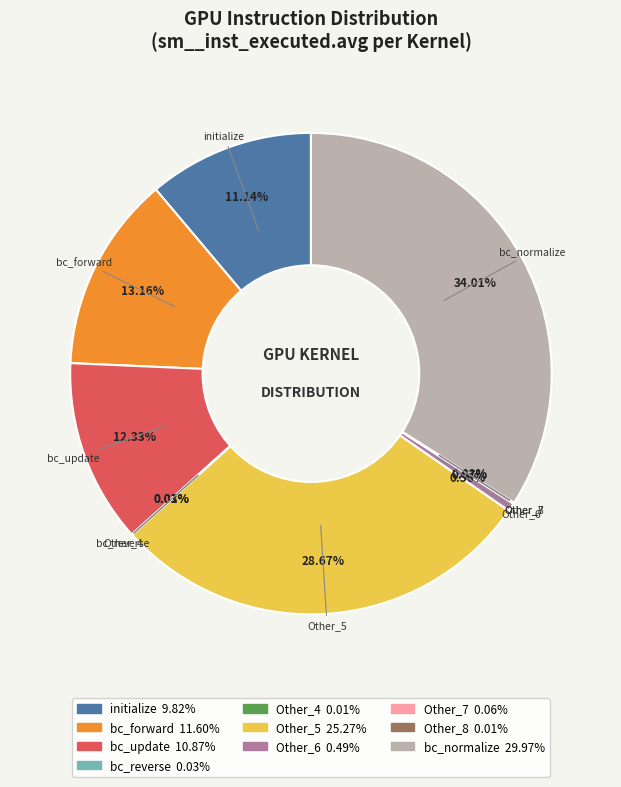

Approximately how many times larger is the value at bc_normalize compared to initialize?

3.1